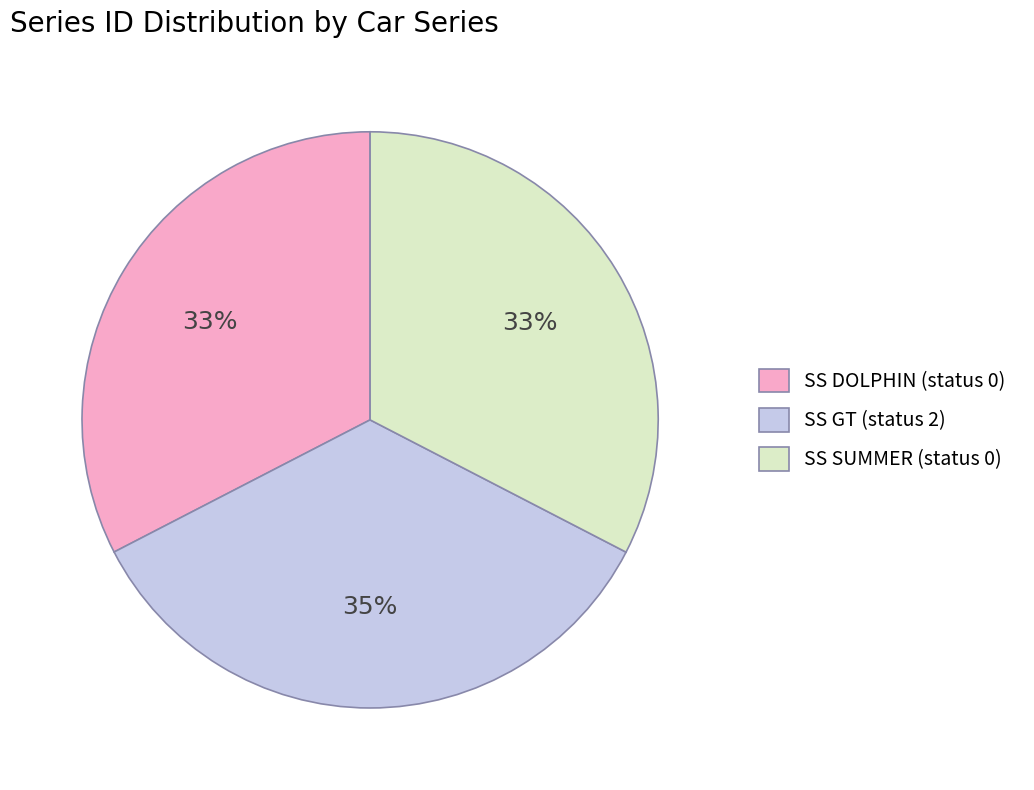

To the nearest percent, what percentage of the pie is SS GT (status 2)?

35%